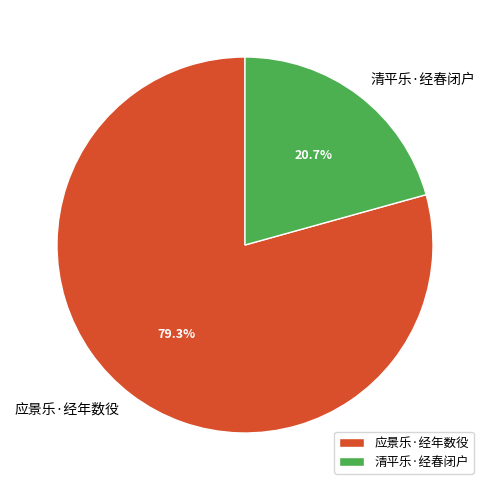

Is it true that 清平乐·经春闭户 is 21% of the pie?

True